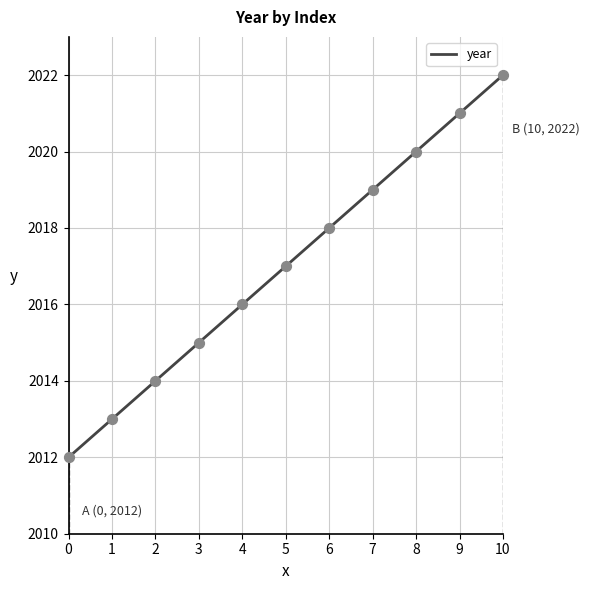

Approximately how many times larger is the value at 4 compared to 0?

1.0